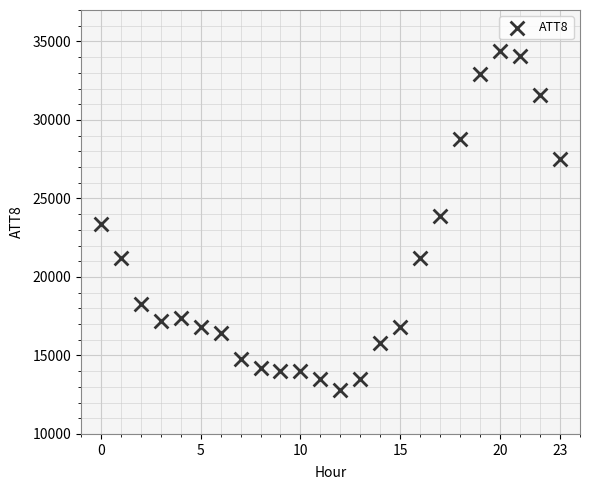

What is the range of Y values (max minus min)?

21600